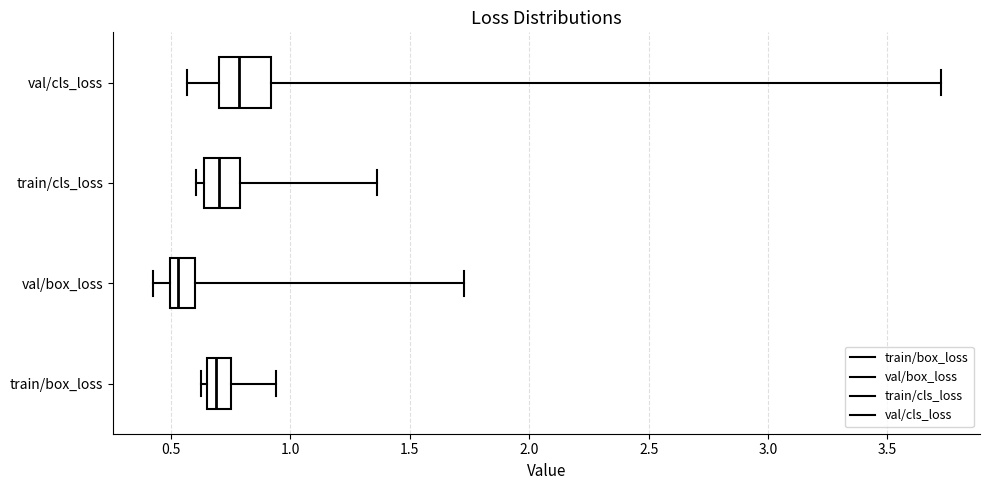

Reading bottom to top, transcribe this box plot: for each box, give where its median line is, the range the box spans, and where its two whiskers end, as read against the x-axis. The values are not printed on the chart, so give them approximately, as read against the axis.

train/box_loss: median 0.70, box 0.65 to 0.75, whiskers 0.60 to 0.95
val/box_loss: median 0.55, box 0.50 to 0.60, whiskers 0.40 to 1.75
train/cls_loss: median 0.70, box 0.65 to 0.80, whiskers 0.60 to 1.35
val/cls_loss: median 0.80, box 0.70 to 0.90, whiskers 0.55 to 3.70